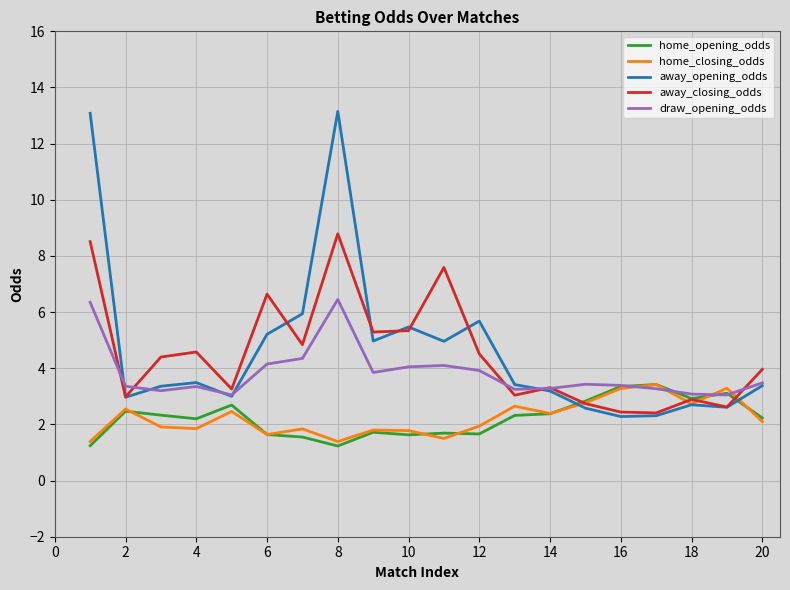

True or false: home_opening_odds and away_opening_odds intersect in this chart.

True